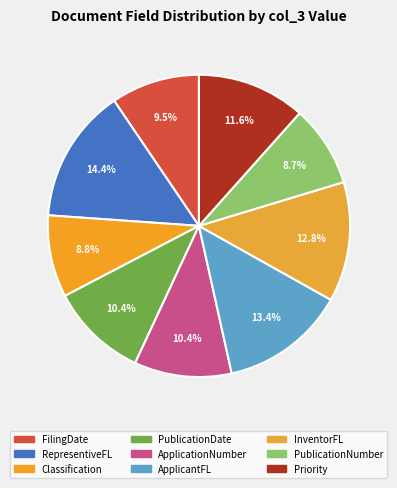

Rank the categories by value from highest to lowest.

RepresentiveFL, ApplicantFL, InventorFL, Priority, ApplicationNumber, PublicationDate, FilingDate, Classification, PublicationNumber